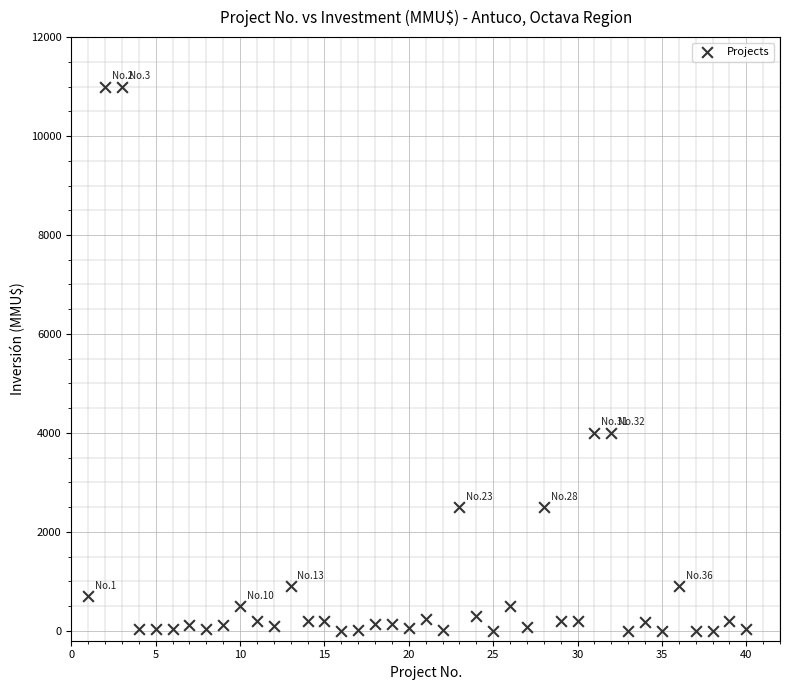

What is the range of X values (max minus min)?

39